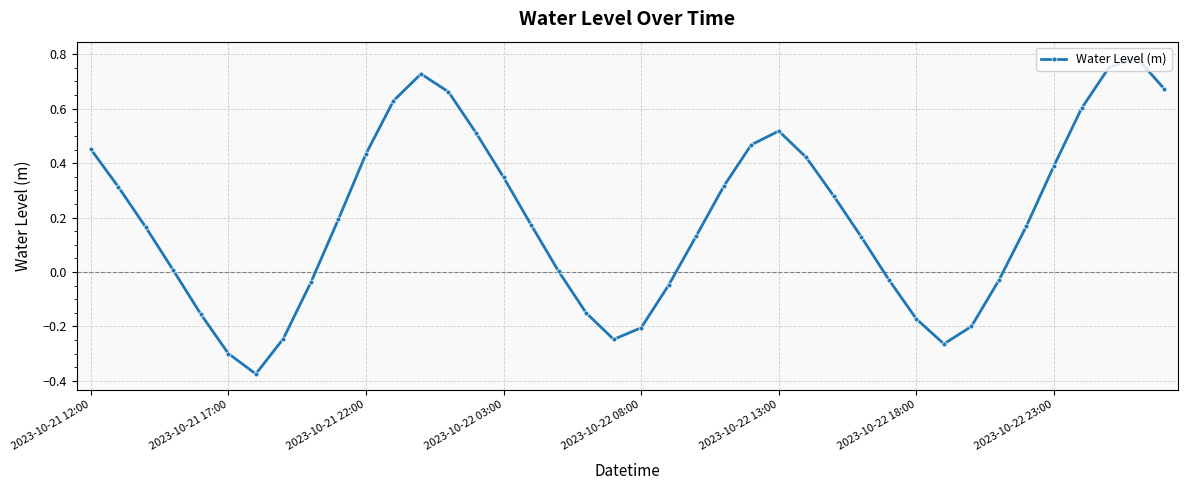

True or false: there are more than 1 points higher than both neighbors.

True